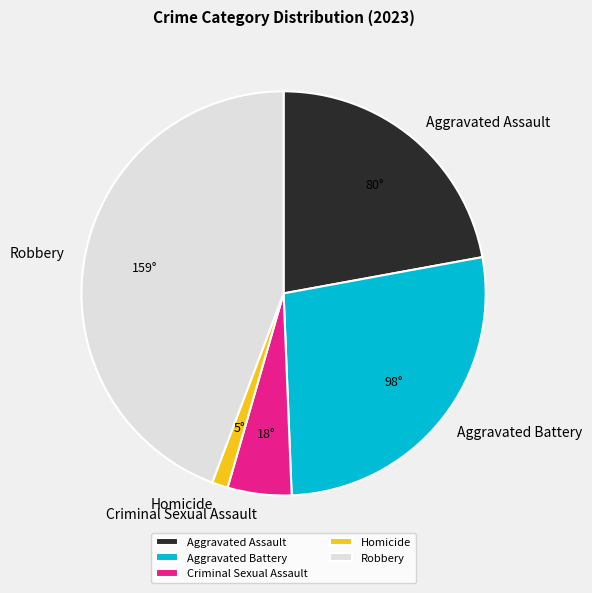

How many slices are in this pie chart?

5